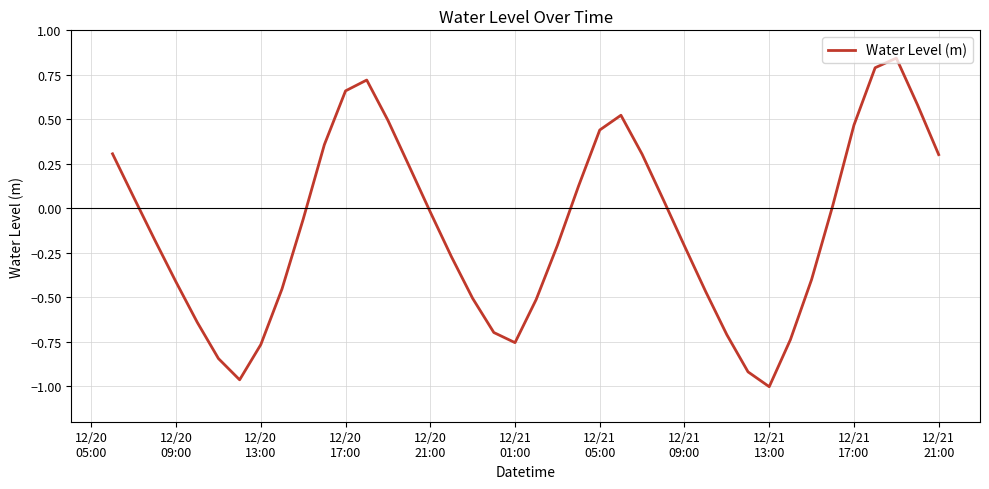

What is the difference between the maximum and minimum values?

1.8